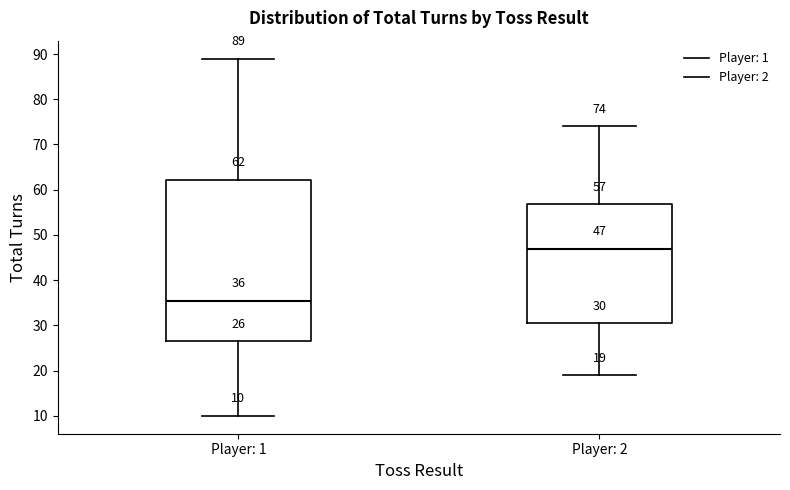

Comparing the boxes themselves (not the whiskers), which one is the tallest?

Player: 1